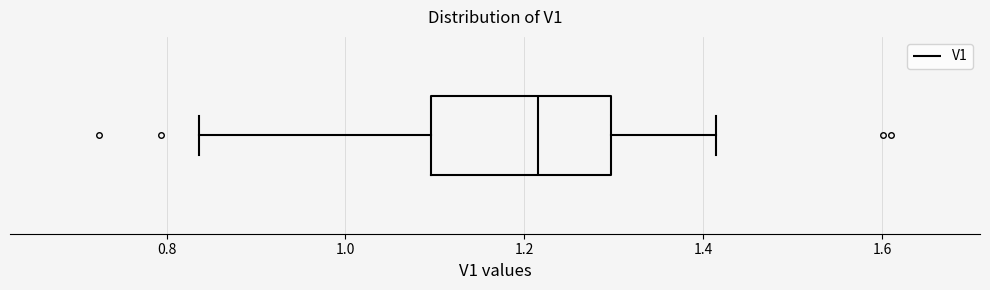

Where is the right edge of the box on the x-axis? The values are not printed on the chart, so give them approximately, as read against the axis.

1.30